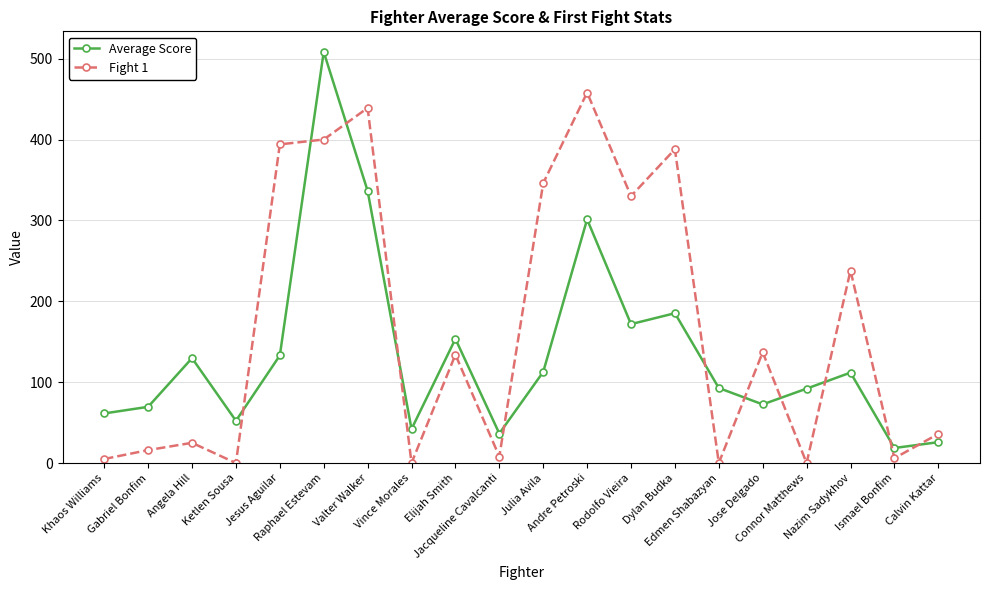

Rank the series by their average value, from highest to lowest.

Fight 1, Average Score